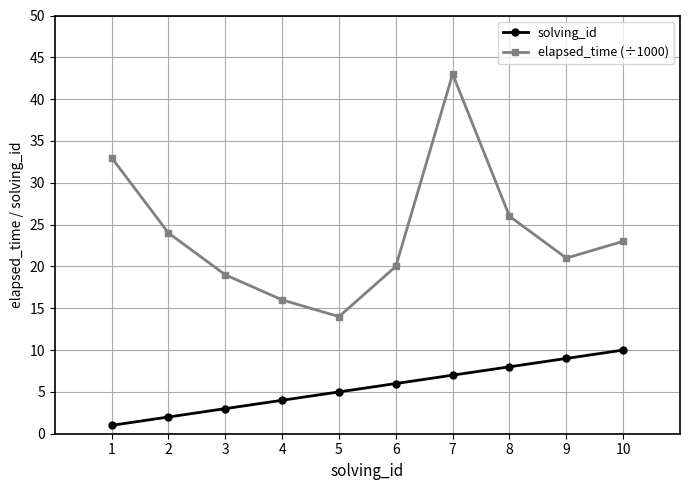

Reading right to left, what are all the values shown in this chart?

solving_id: 10	9	8	7	6	5	4	3	2	1
elapsed_time (÷1000): 23	21	26	43	20	14	16	19	24	33